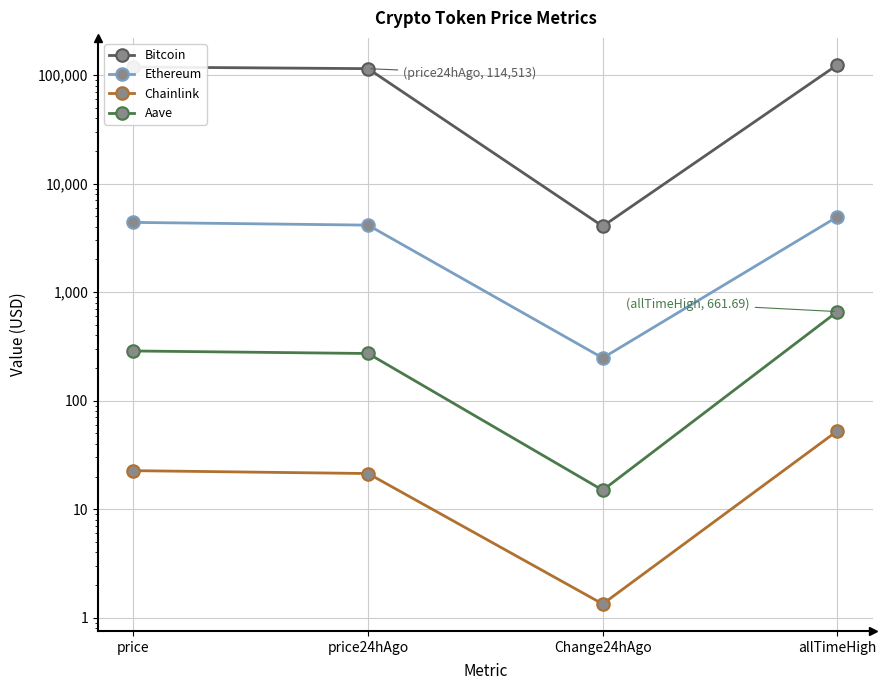

What is the maximum value shown in the chart?

124128.0